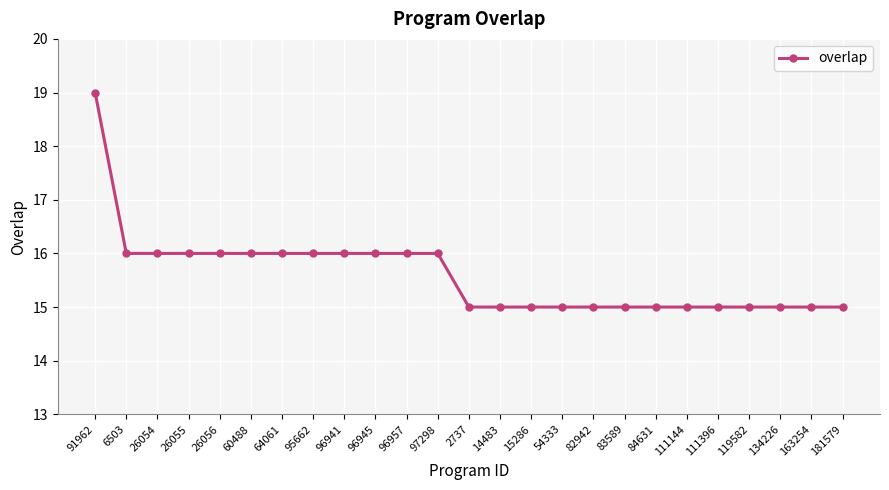

What is the smallest value displayed?

15